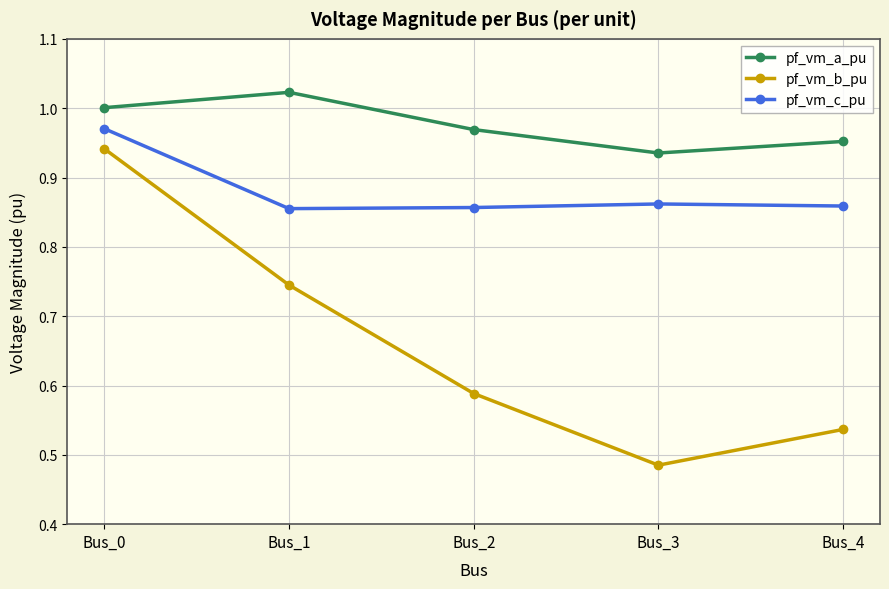

At which label is pf_vm_a_pu closest to 0?

Bus_3